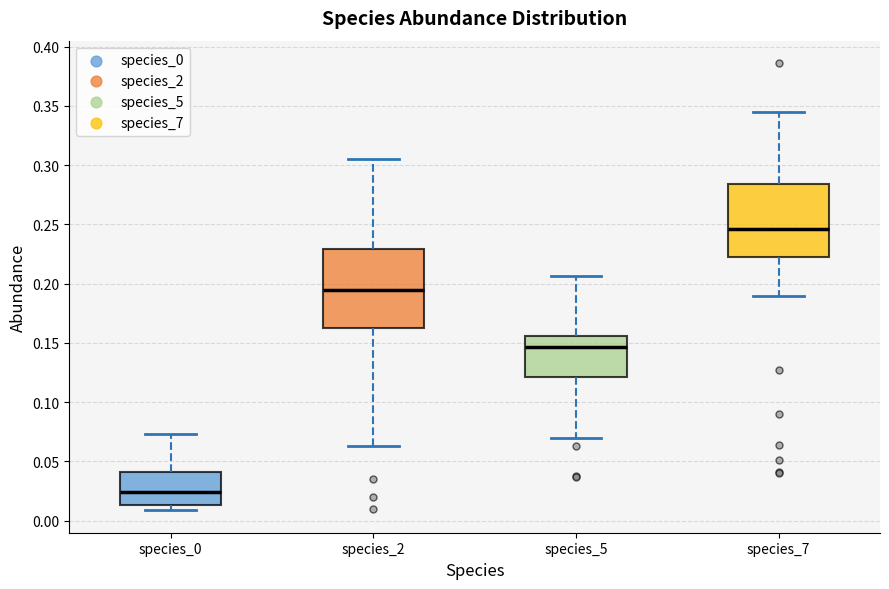

Which box is the tallest, from its lower edge to its upper edge?

species_2